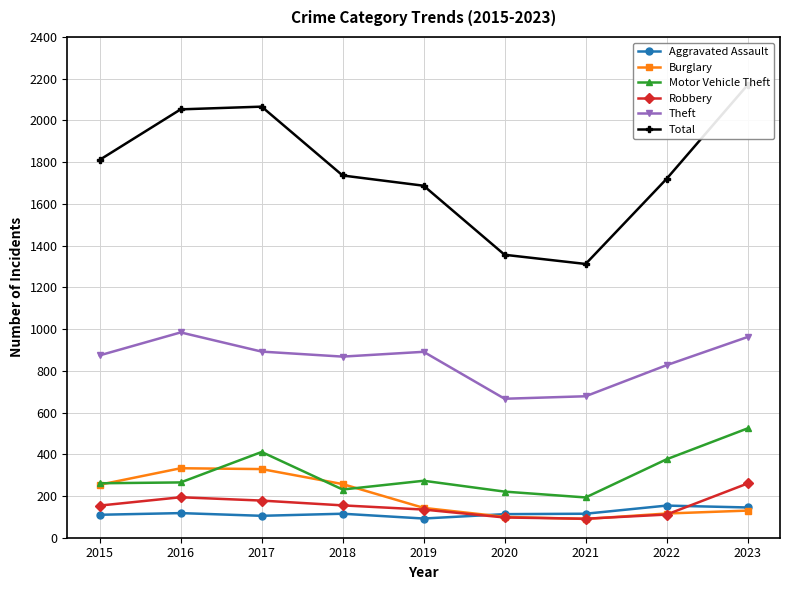

What is the difference between the maximum and minimum values in the Burglary series?

243